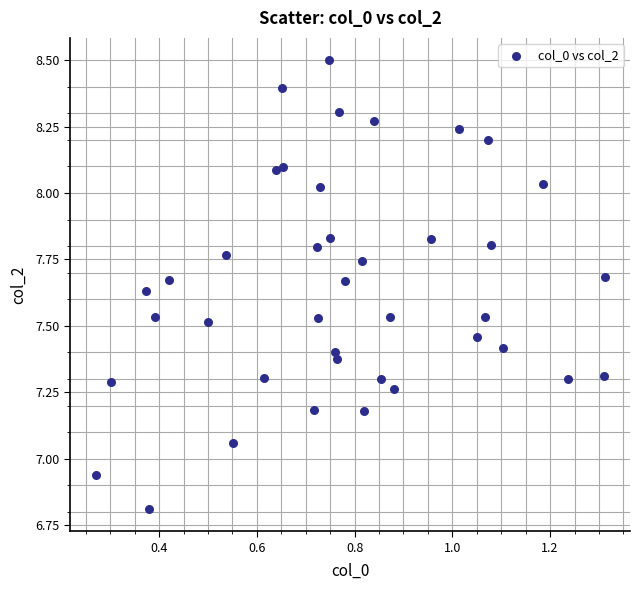

What is the range of Y values (max minus min)?

1.7